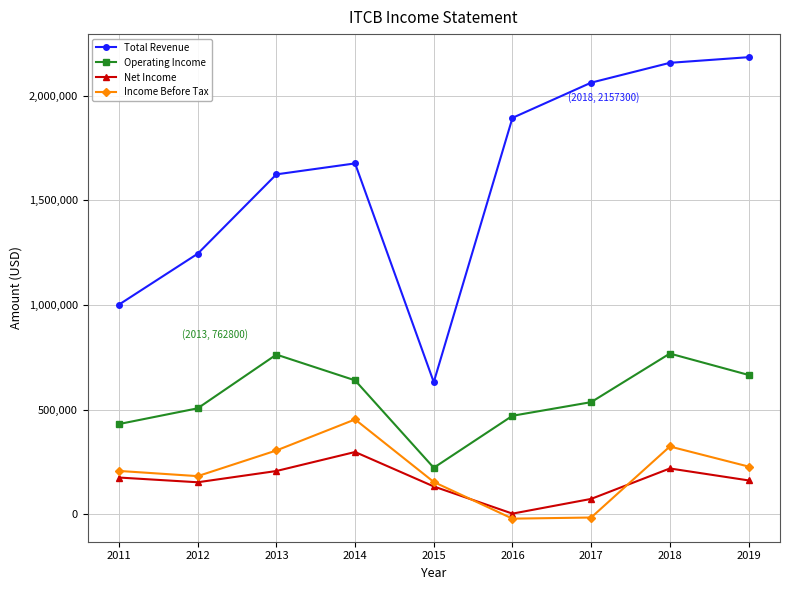

True or false: Net Income and Operating Income cross at least once.

False